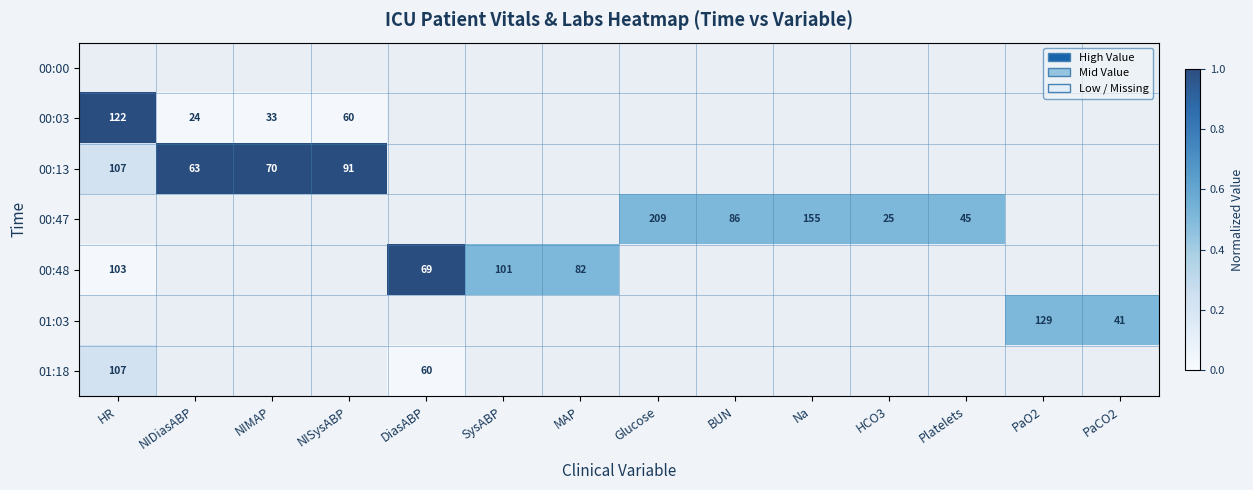

True or false: 00:13 has a value of 96 at NIMAP.

False